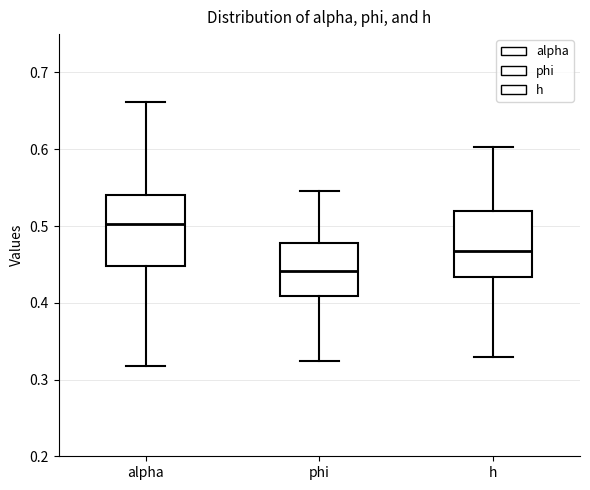

Which box has the highest median line?

alpha